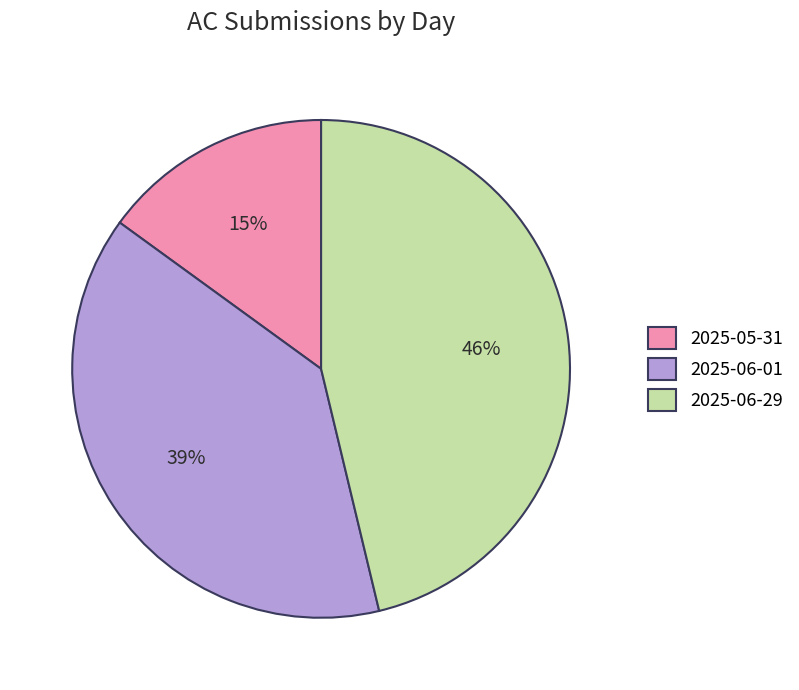

Between 2025-05-31 and 2025-06-29, which is larger?

2025-06-29